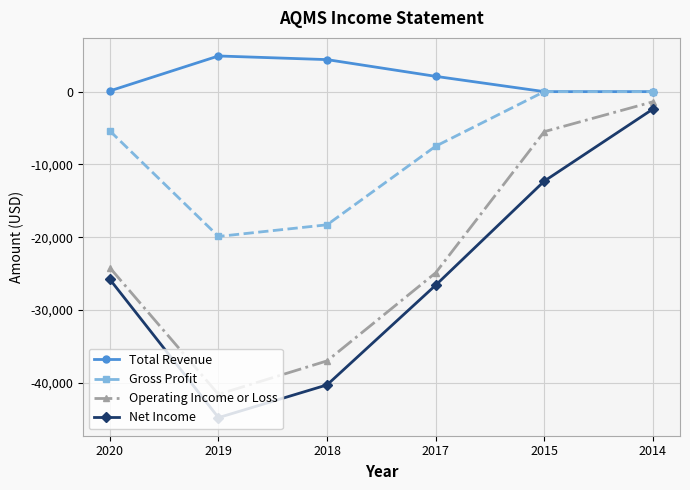

What is the average value of the Gross Profit series?

-8517